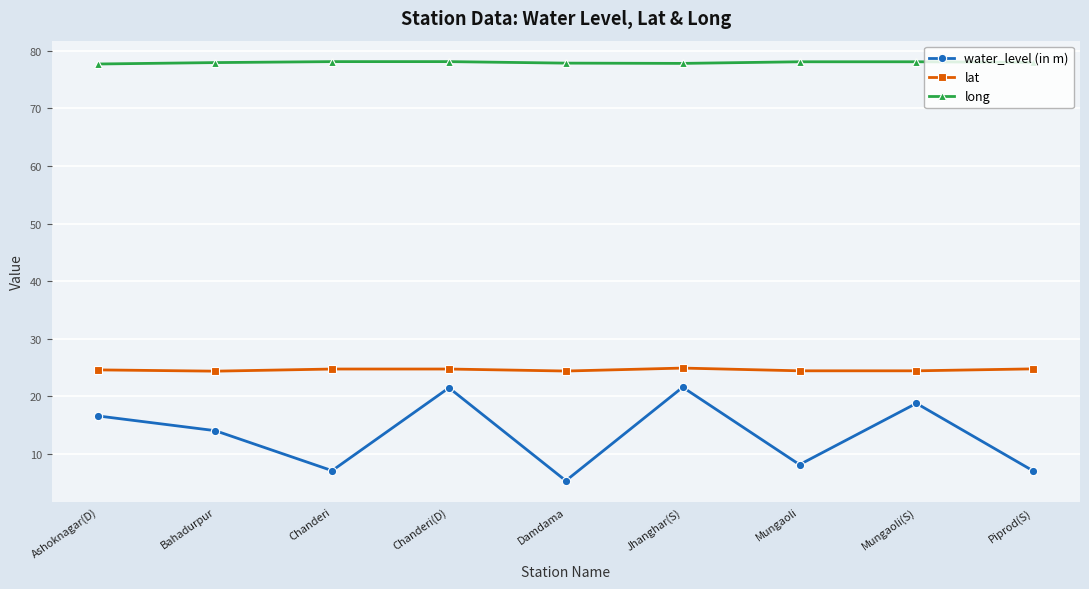

What is the value of the long point at the 6th from the left?

77.8